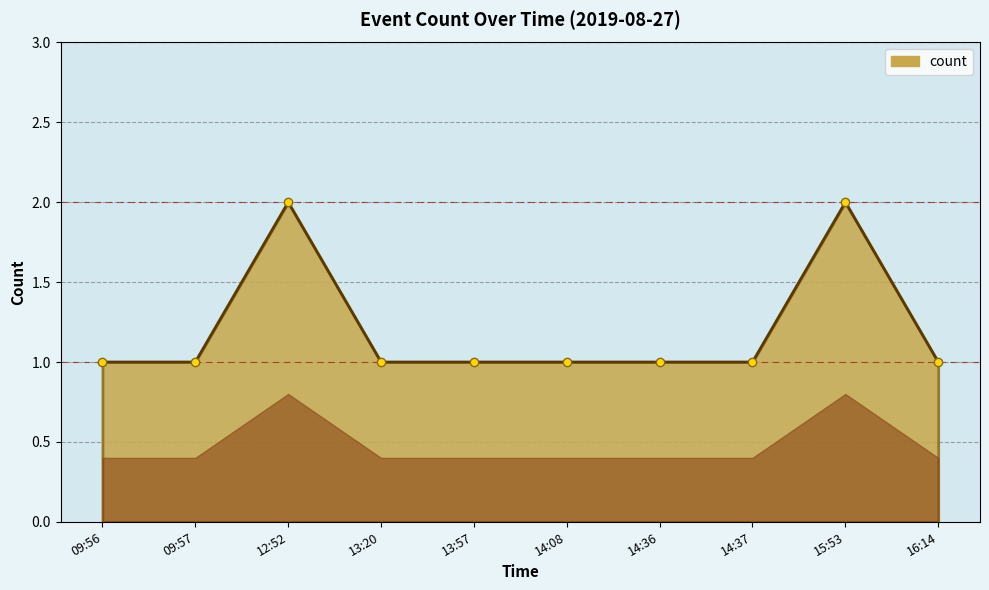

What is the difference between the maximum and minimum values?

1